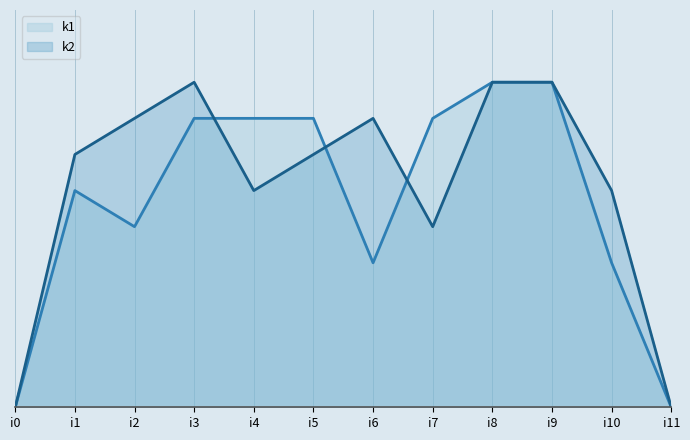

Which has a higher value, i4 or i7?

i4